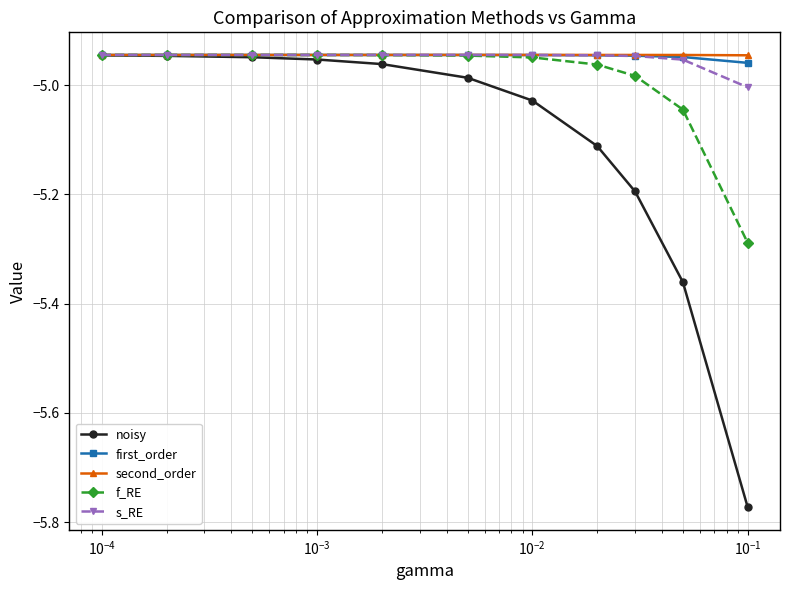

What are all the series names shown in the legend?

noisy, first_order, second_order, f_RE, s_RE